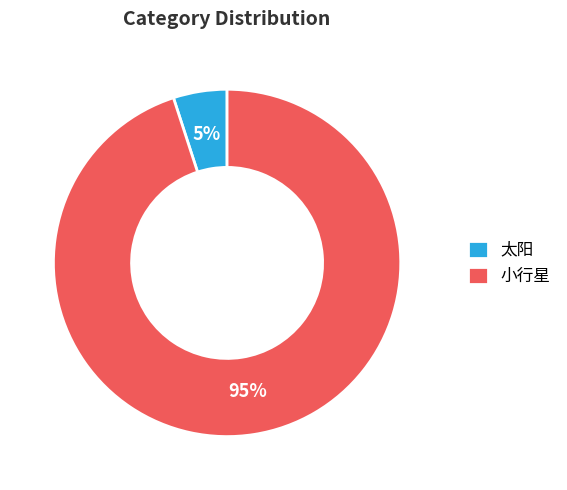

The 小行星 slice represents 95% of the pie. True or false?

True